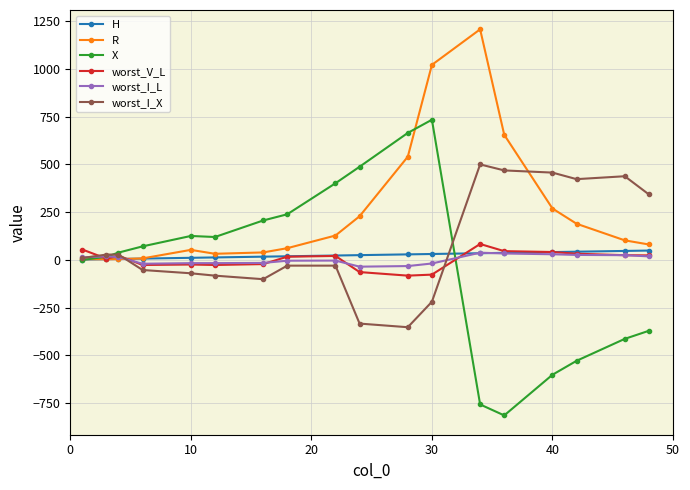

Which series has the widest spread of values?

X